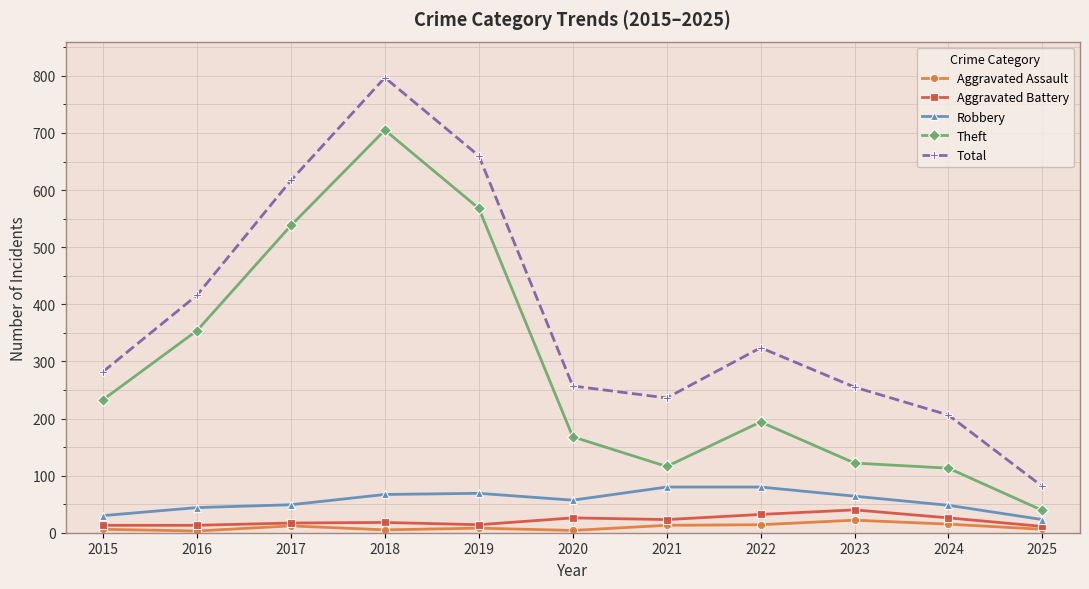

At how many categories does at least one series exceed 223?

9